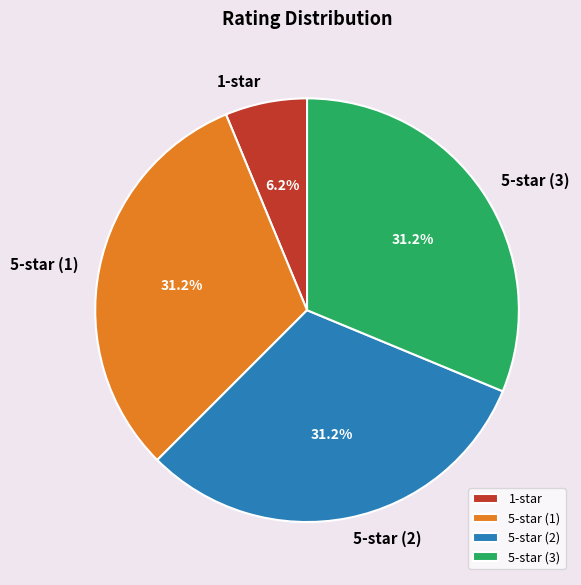

Which slice is the smallest?

1-star